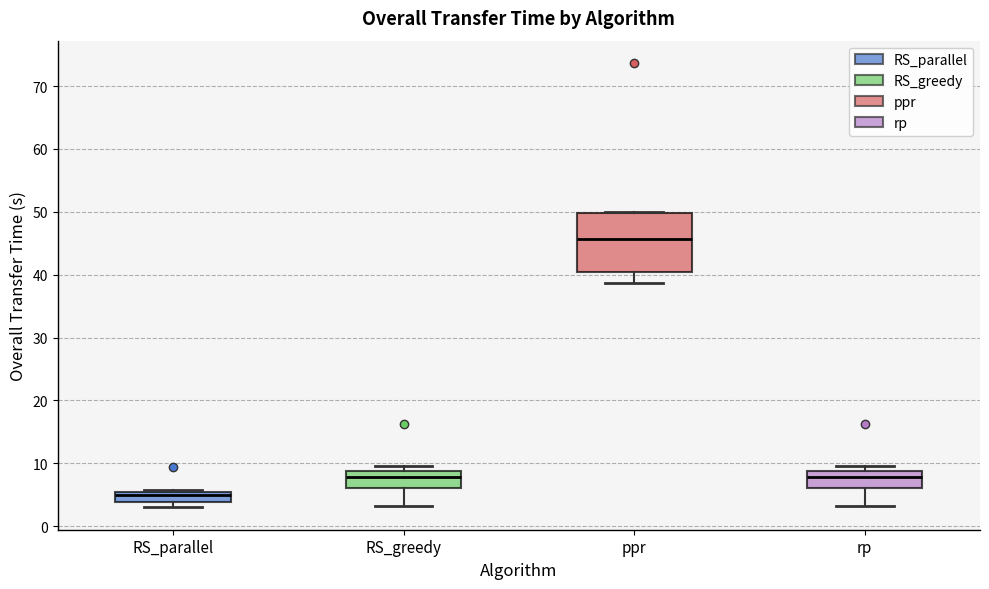

Comparing the boxes themselves (not the whiskers), which one is the tallest?

ppr